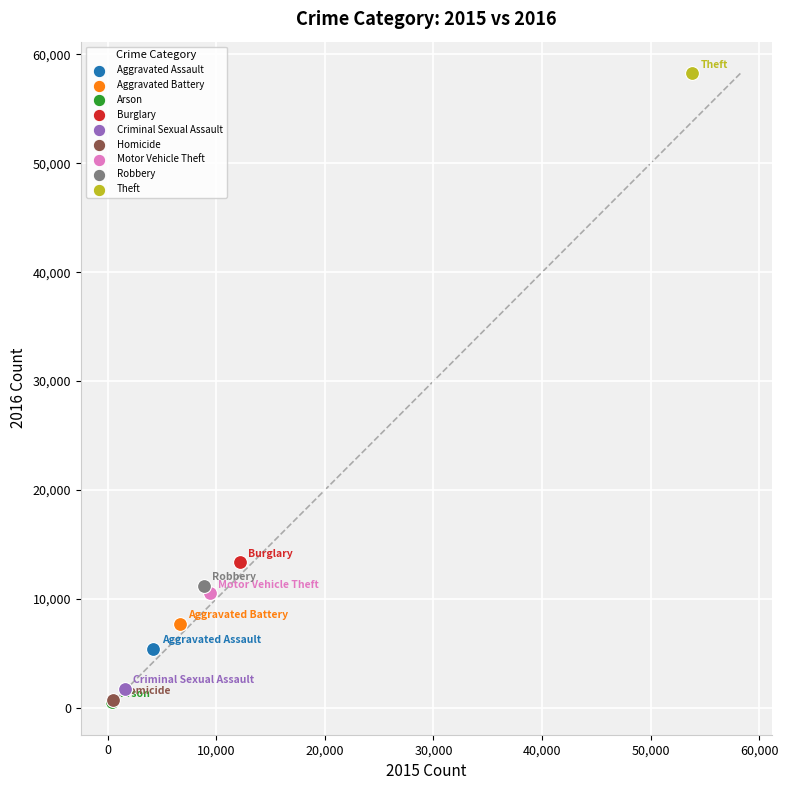

What are all the series names shown in the legend?

Aggravated Assault, Aggravated Battery, Arson, Burglary, Criminal Sexual Assault, Homicide, Motor Vehicle Theft, Robbery, Theft